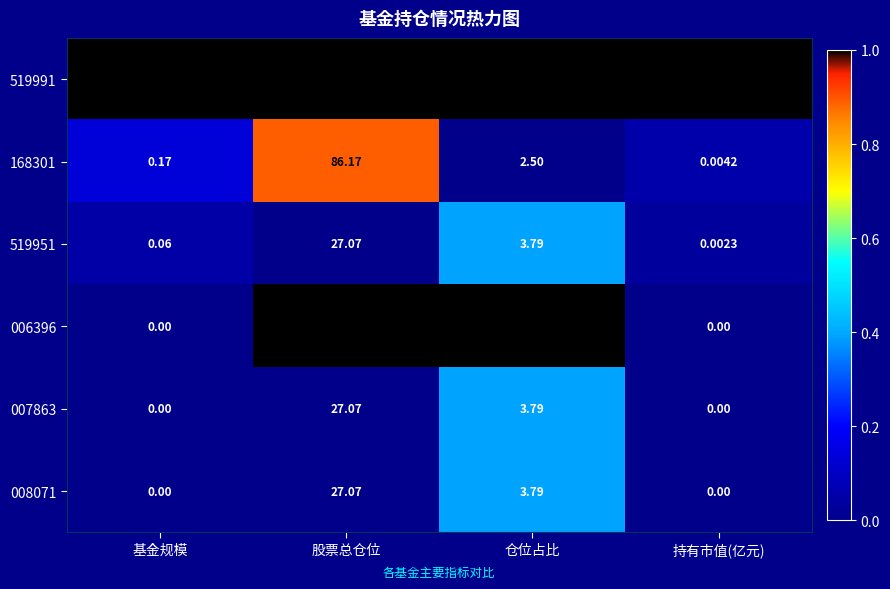

Which series changed the most between 基金规模 and 仓位占比?

006396